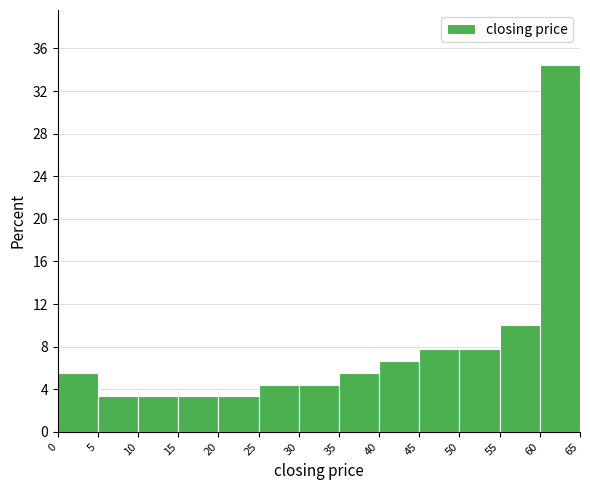

Which range on the x-axis has the tallest bar?

60 to 65